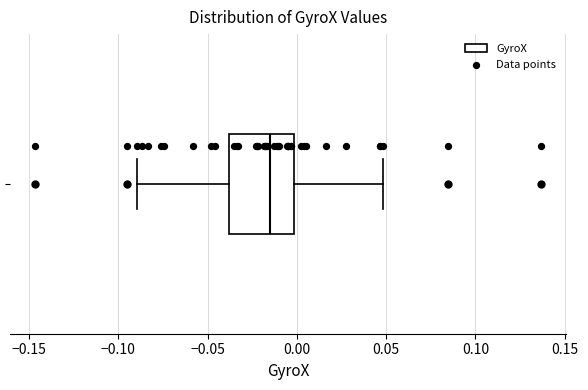

Read this box plot against the x-axis: the position of the median line, the range covered by the box, and the ends of both whiskers. The values are not printed on the chart, so give them approximately, as read against the axis.

median -0.015, box -0.040 to 0.000, whiskers -0.090 to 0.050